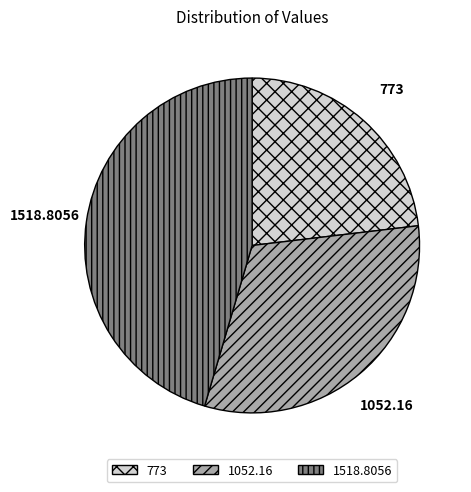

Which slice is the largest?

1518.8056